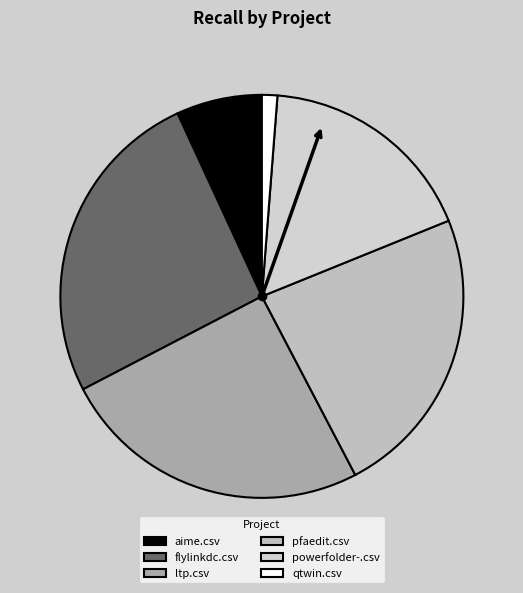

To the nearest percent, what percentage of the pie is aime.csv?

7%